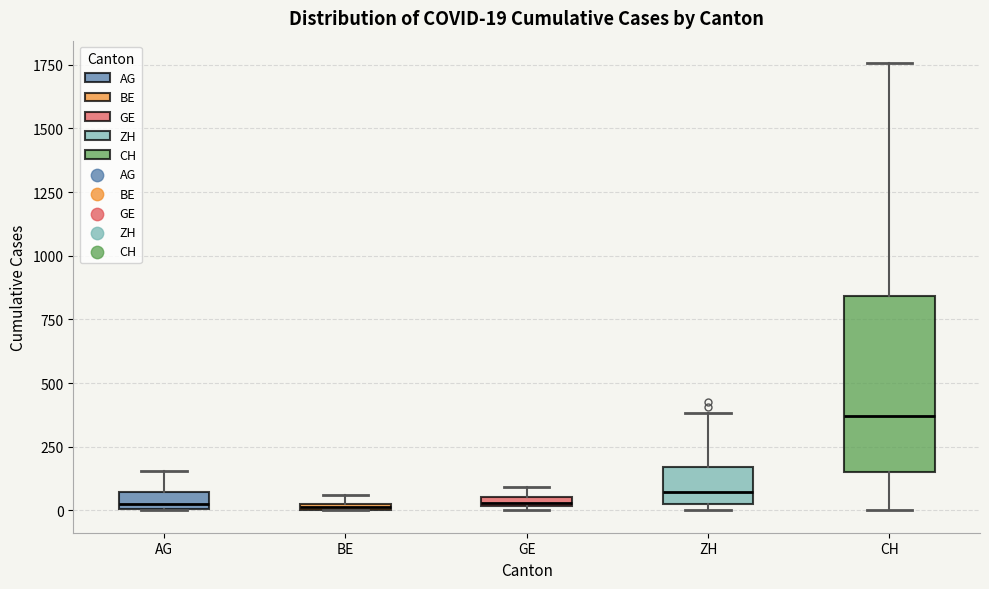

Comparing the boxes themselves (not the whiskers), which one is the tallest?

CH